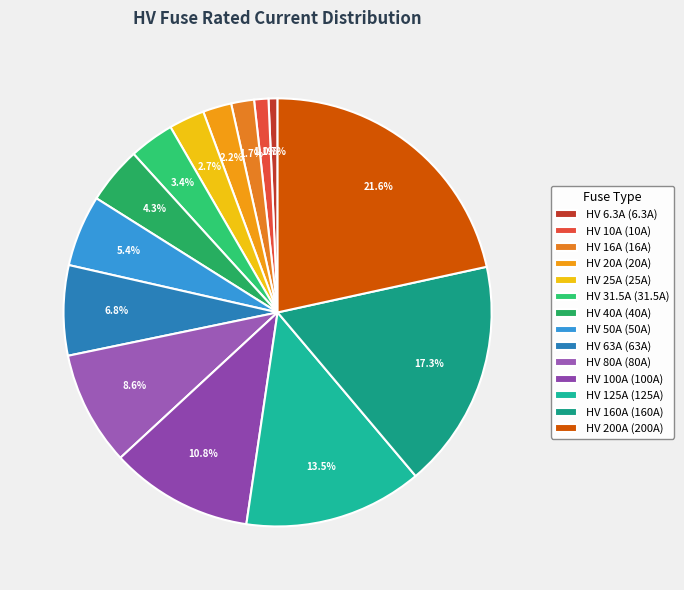

What is the change in value from HV 63A to HV 200A?

+137.0